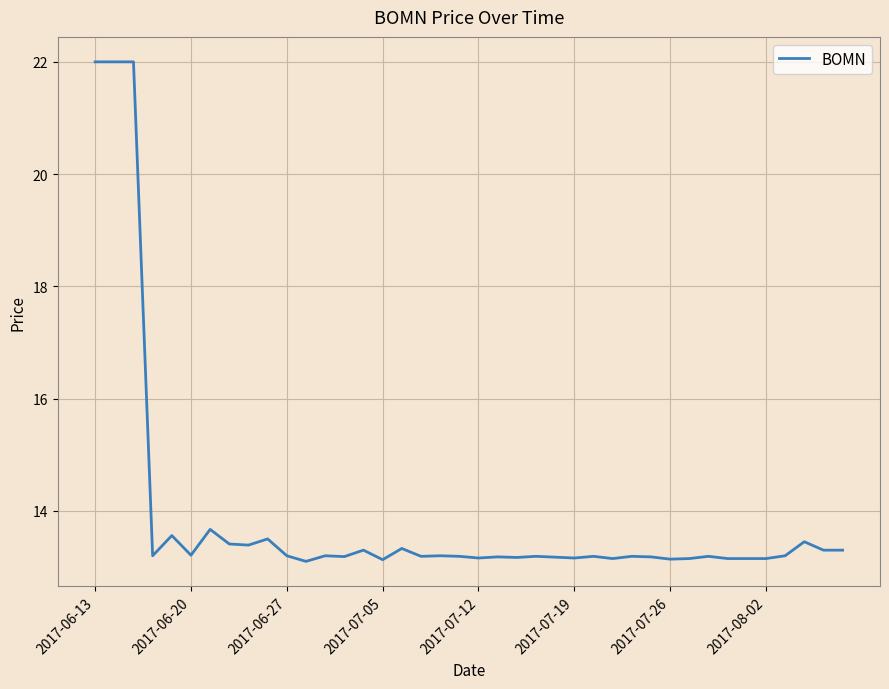

What is the maximum value shown in the chart?

22.0